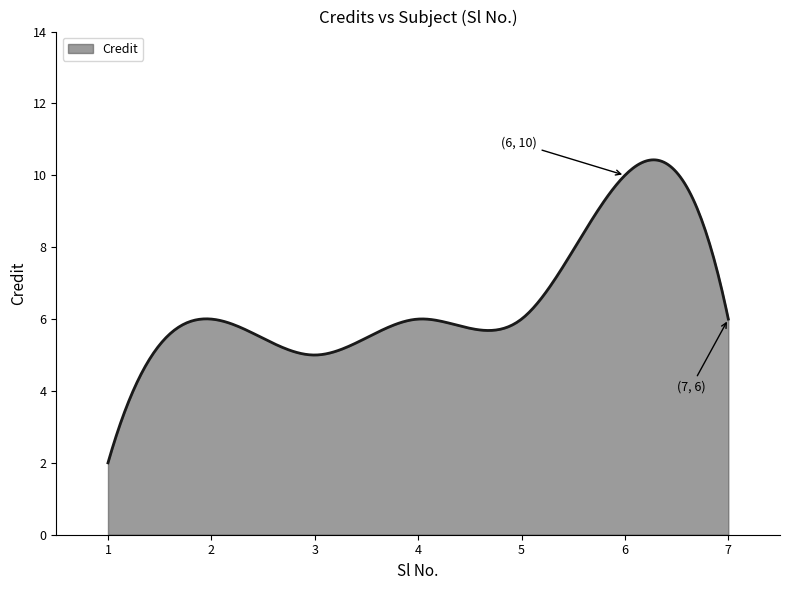

What is the difference between the maximum and minimum values?

8.4